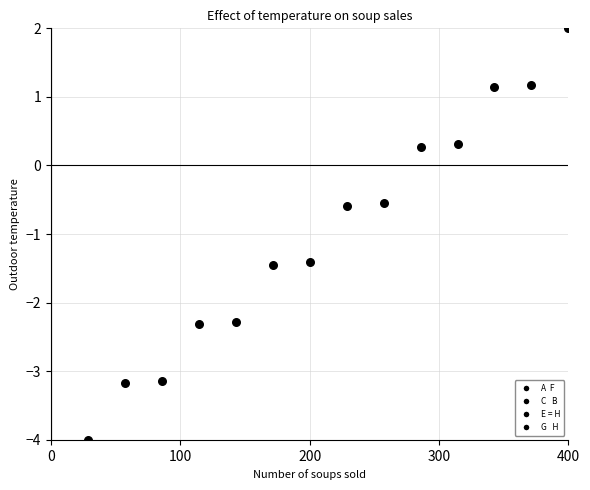

What is the range of Y values (max minus min)?

6.0